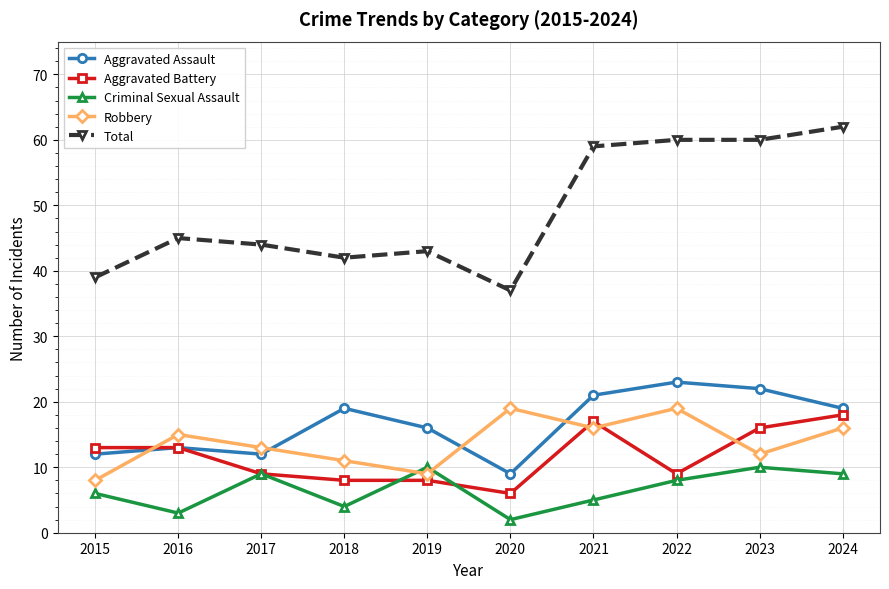

Is it true that Robbery equals 4 at 2019?

False